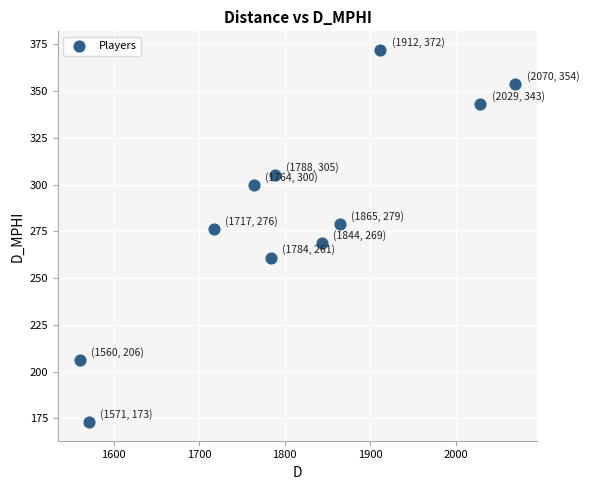

What is the range of X values (max minus min)?

510